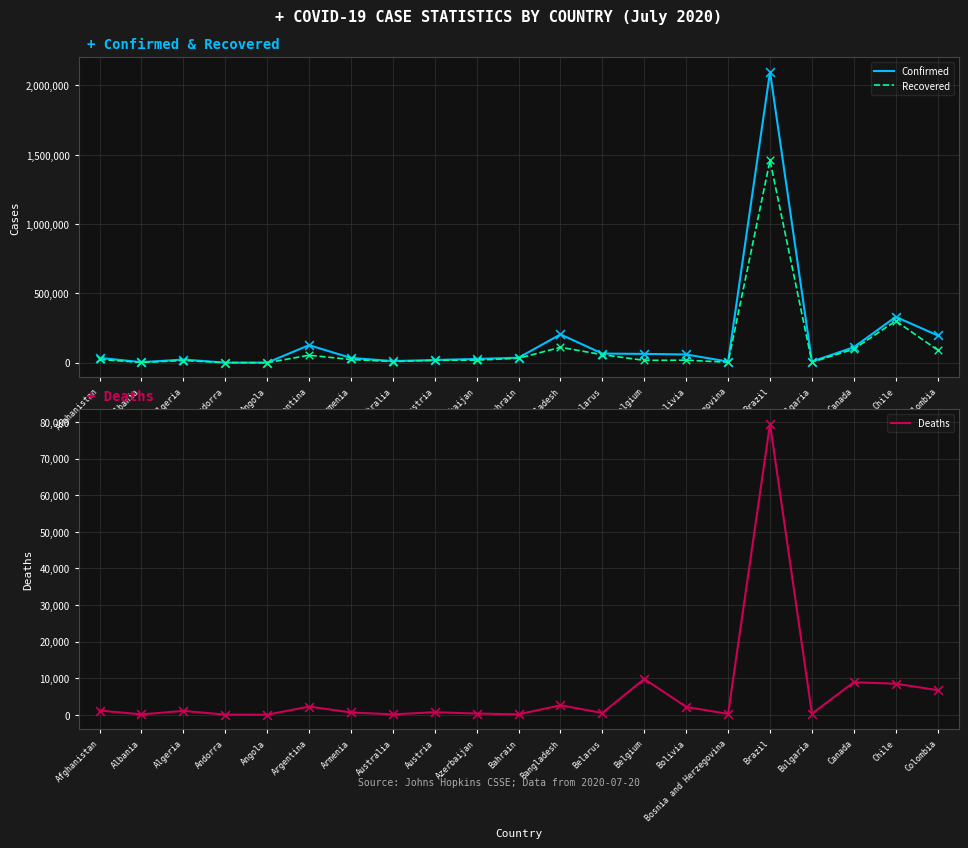

Which series reaches the minimum Y coordinate?

Deaths